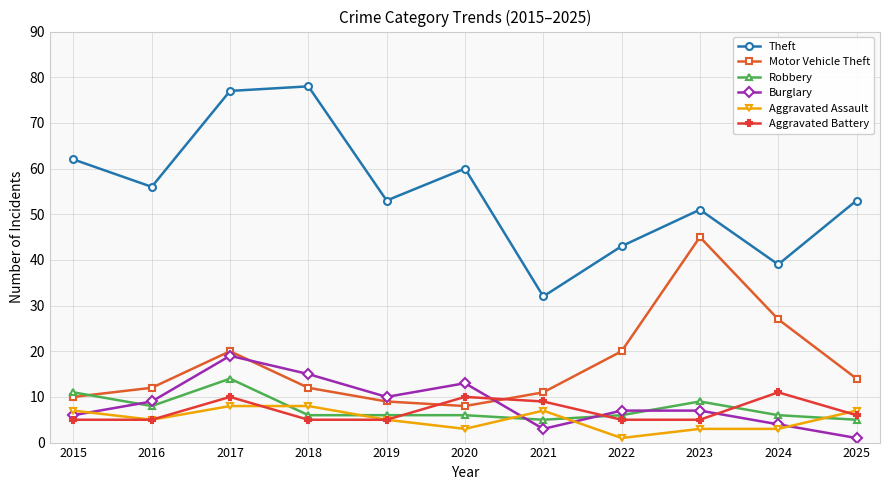

Reading left to right, list all the values displayed in this chart.

Theft: 62	56	77	78	53	60	32	43	51	39	53
Motor Vehicle Theft: 10	12	20	12	9	8	11	20	45	27	14
Robbery: 11	8	14	6	6	6	5	6	9	6	5
Burglary: 6	9	19	15	10	13	3	7	7	4	1
Aggravated Assault: 7	5	8	8	5	3	7	1	3	3	7
Aggravated Battery: 5	5	10	5	5	10	9	5	5	11	6